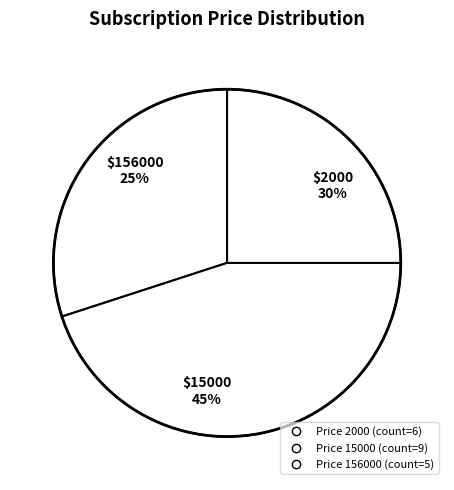

True or false: 15000 accounts for 45% of the total.

True